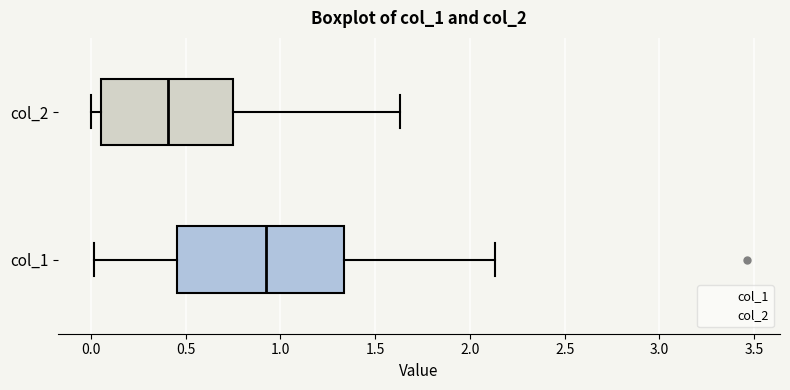

Comparing the boxes themselves (not the whiskers), which one is the widest?

col_1